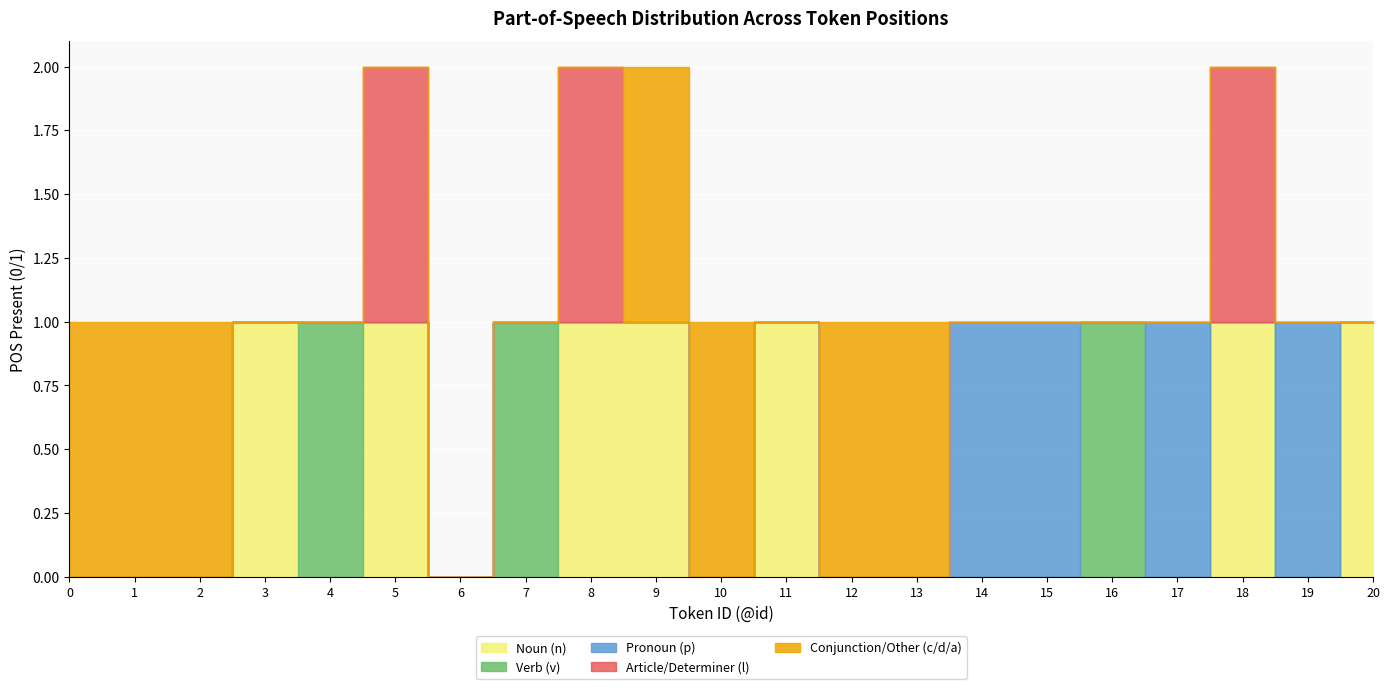

What is the difference between the maximum and minimum values in the Conjunction/Other (c/d/a) series?

1